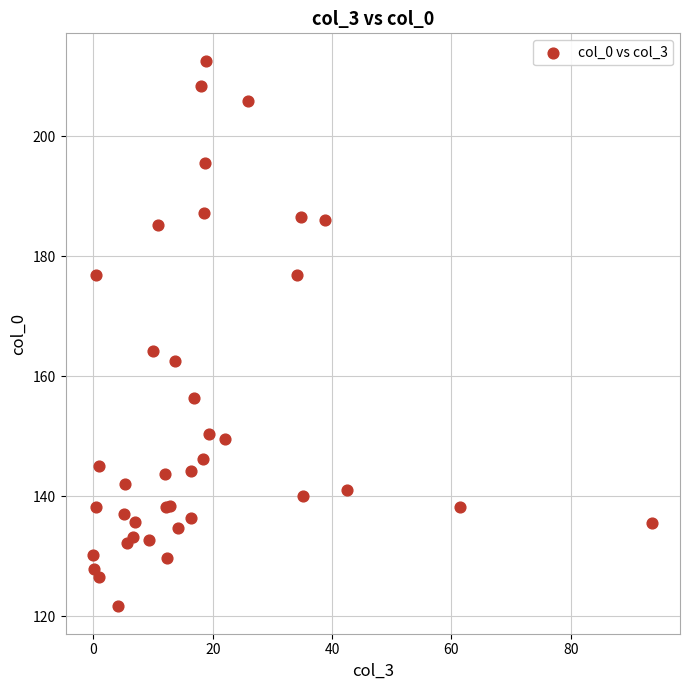

What Y value in the scatter plot is closest to 167?

164.2